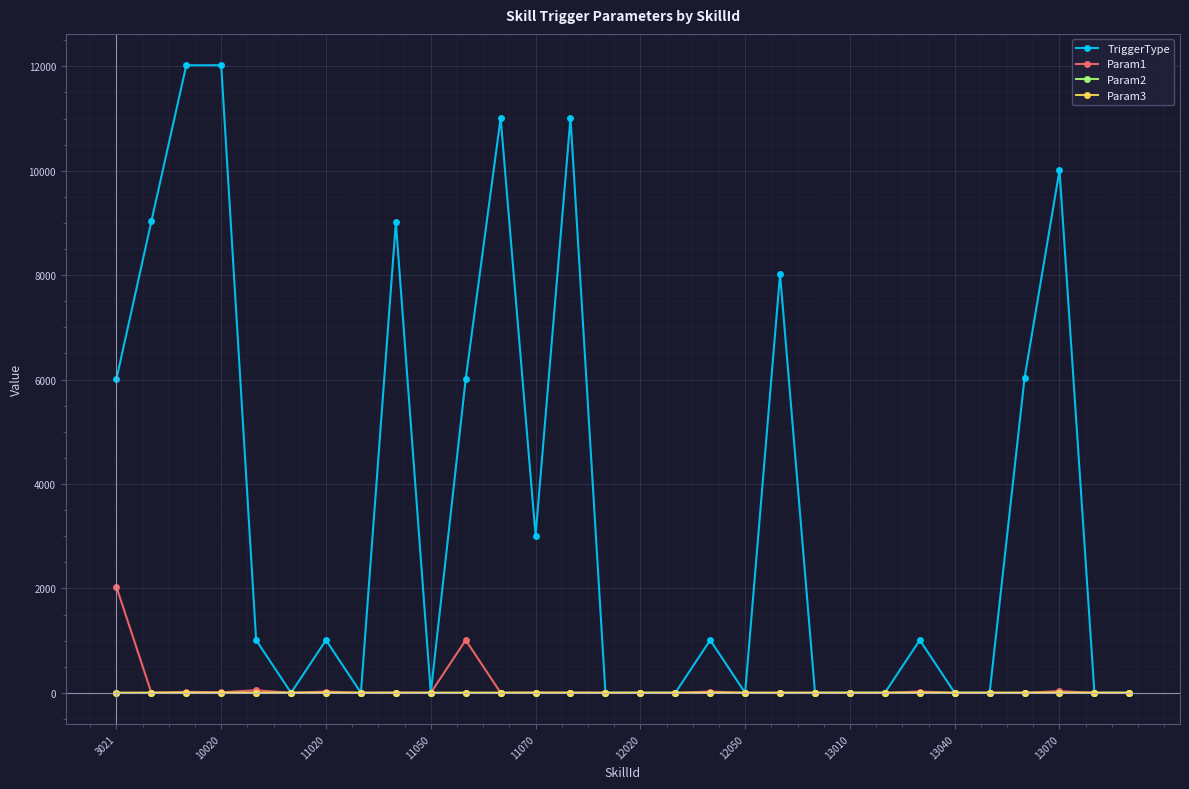

Which series has the largest total across all categories?

TriggerType